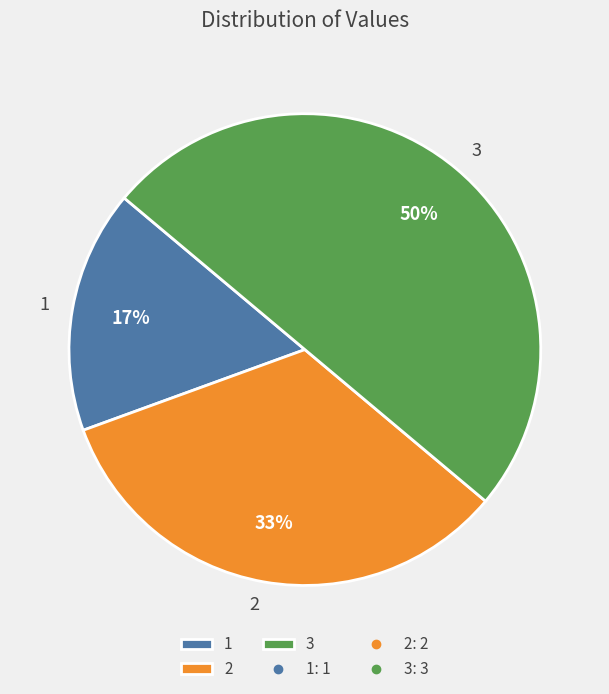

Is the sum of 2 and 3 greater than half?

Yes